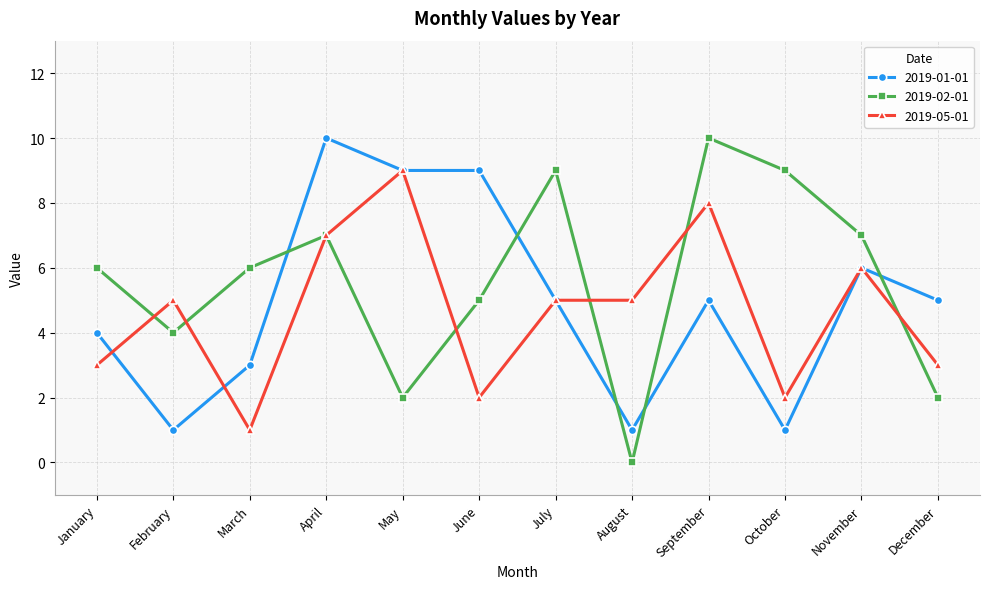

Count the number of categories in the chart.

12